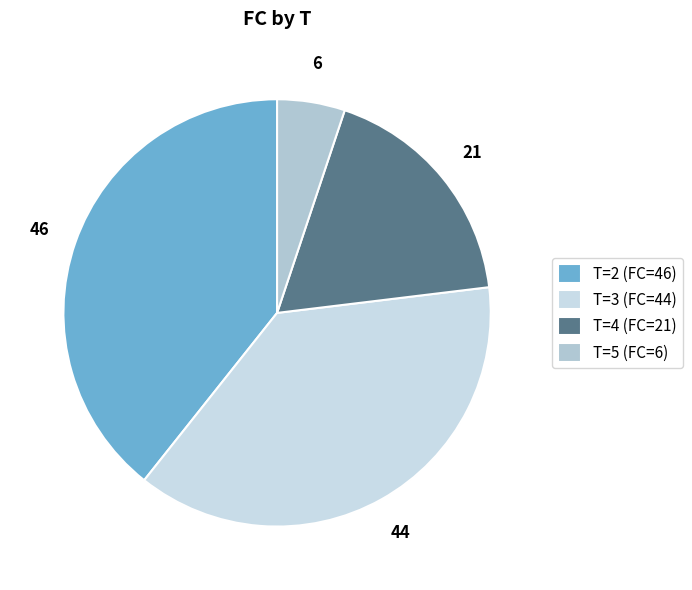

Does any single category account for the majority?

No